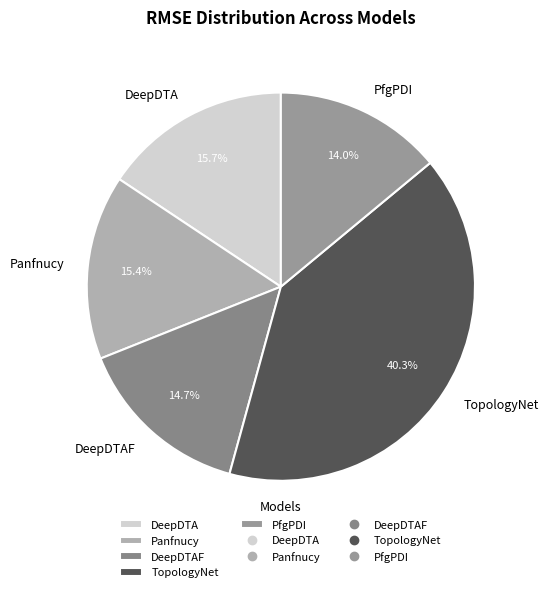

How many segments does this pie chart have?

5